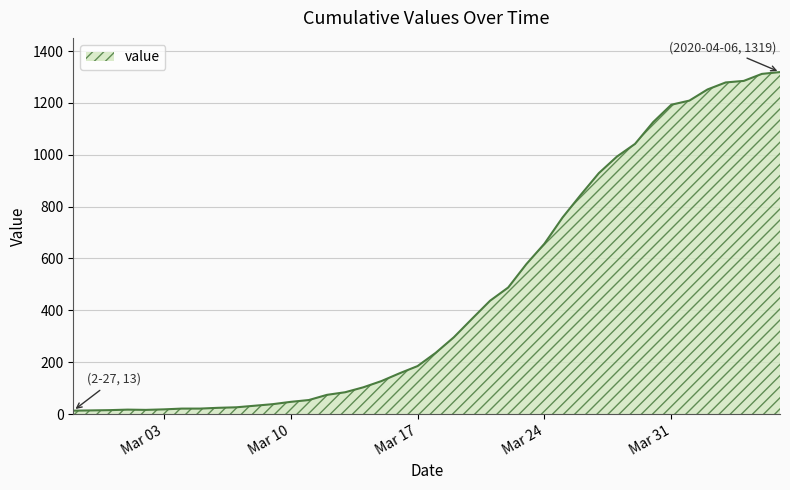

What is the greatest value displayed?

1319